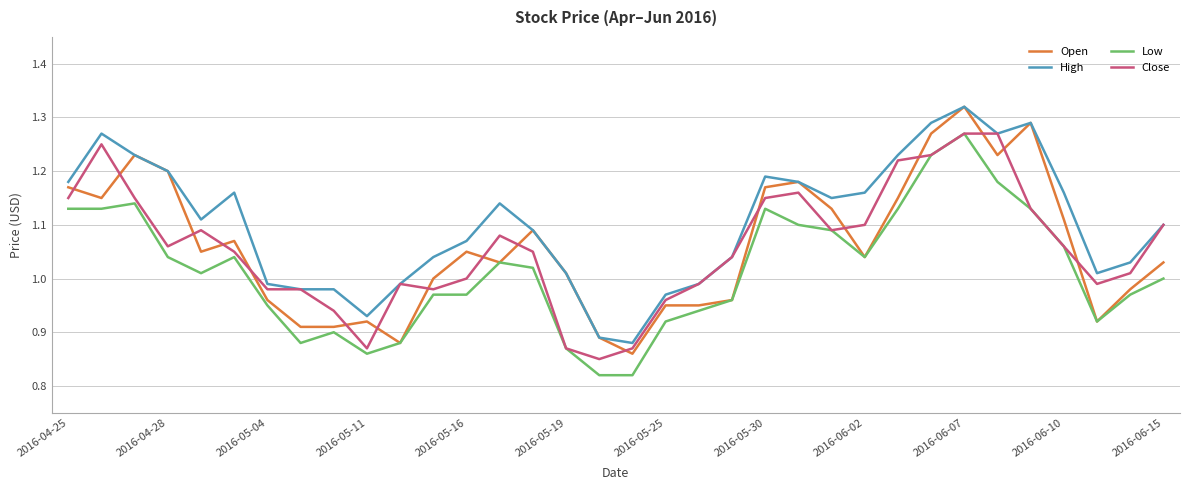

True or false: High and Low cross at least once.

False